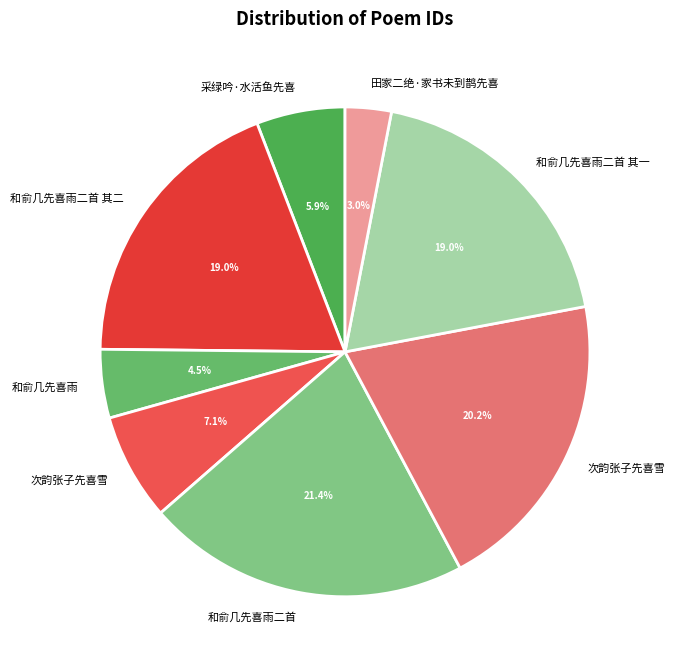

To the nearest percent, what is the difference between the largest and smallest slice percentages?

18%